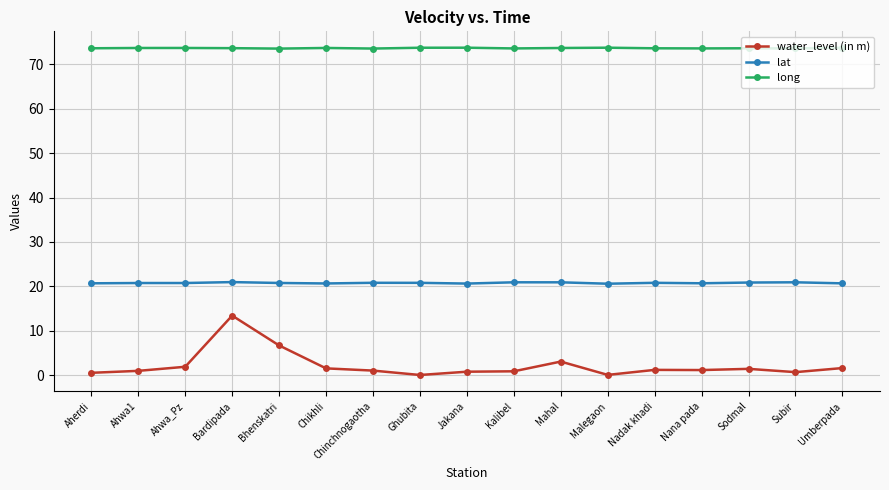

What is the minimum value for long?

73.5